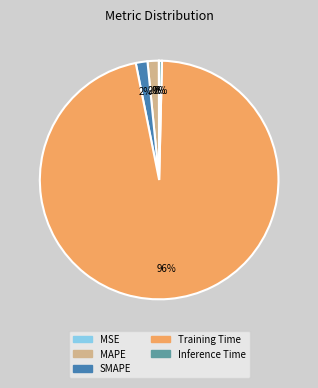

Which slice represents more than half of the pie?

Training Time